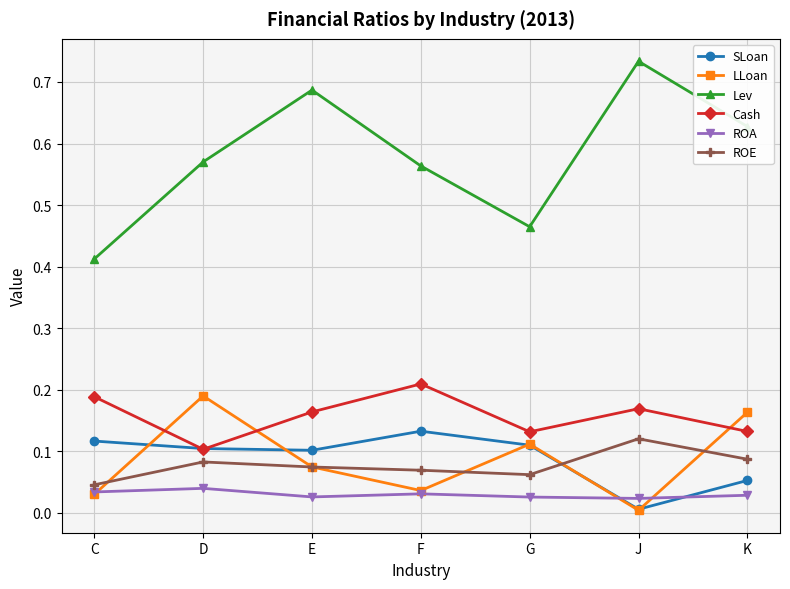

True or false: ROE has more than 0 interior local peaks.

True